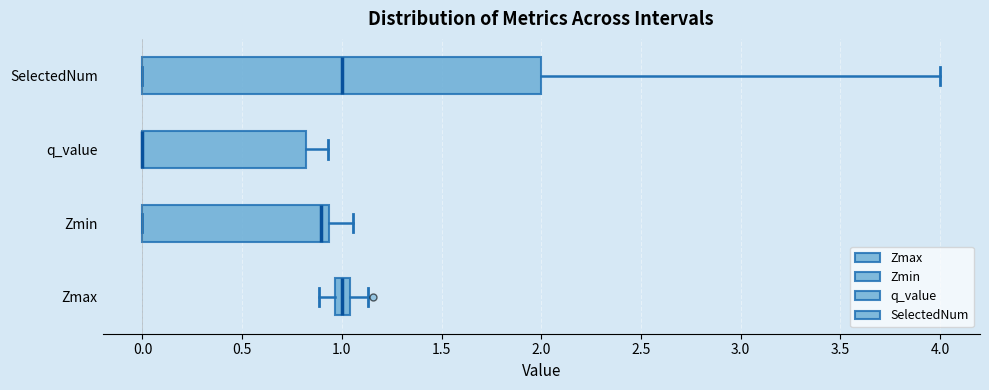

Which box is the widest, from its left edge to its right edge?

SelectedNum